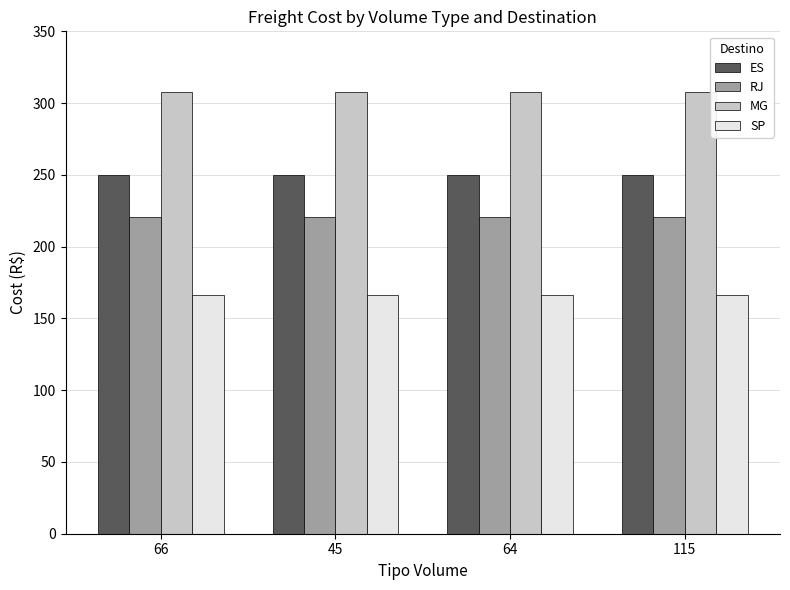

True or false: MG has a value of 461.1 at 66.

False